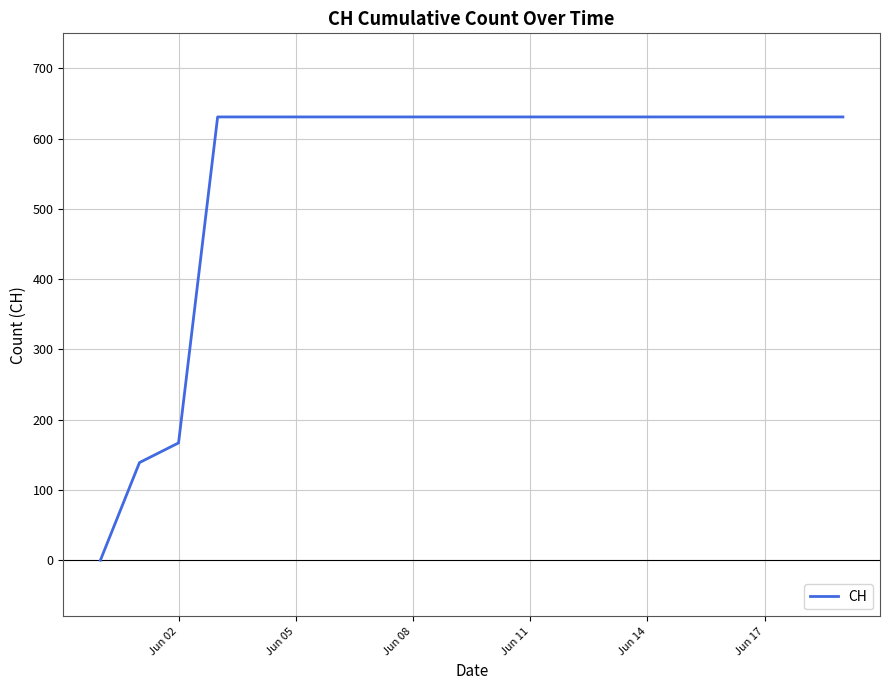

Is this an area chart (filled region under the line)?

No